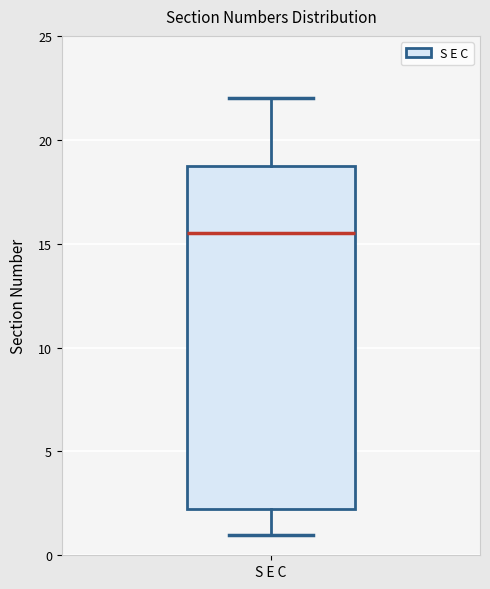

Read this box plot against the y-axis: the position of the median line, the range covered by the box, and the ends of both whiskers. The values are not printed on the chart, so give them approximately, as read against the axis.

median 15.5, box 2.5 to 19.0, whiskers 1.0 to 22.0